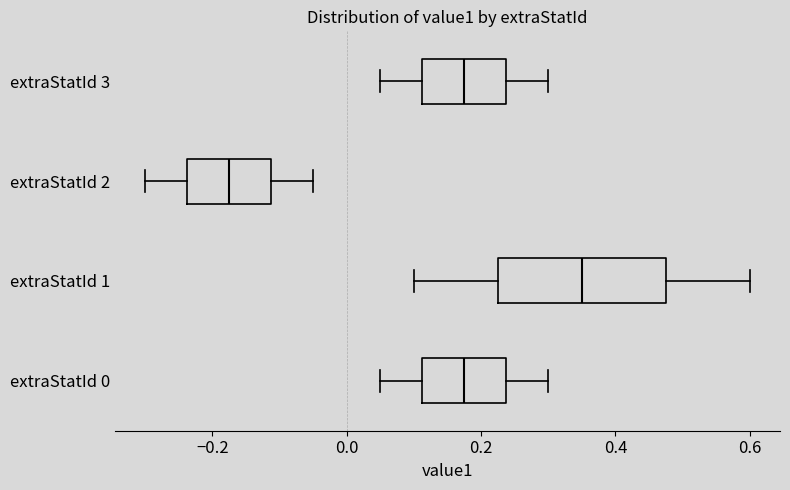

Which box is the widest, from its left edge to its right edge?

extraStatId 1